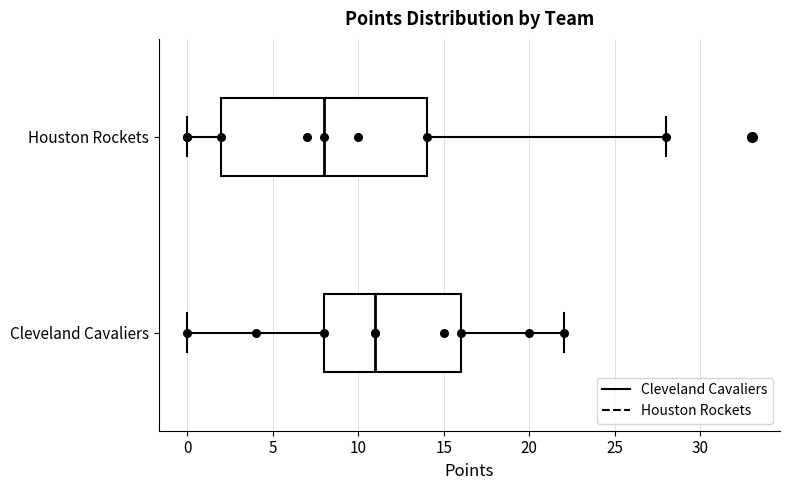

Which box has the furthest to the right median line?

Cleveland Cavaliers